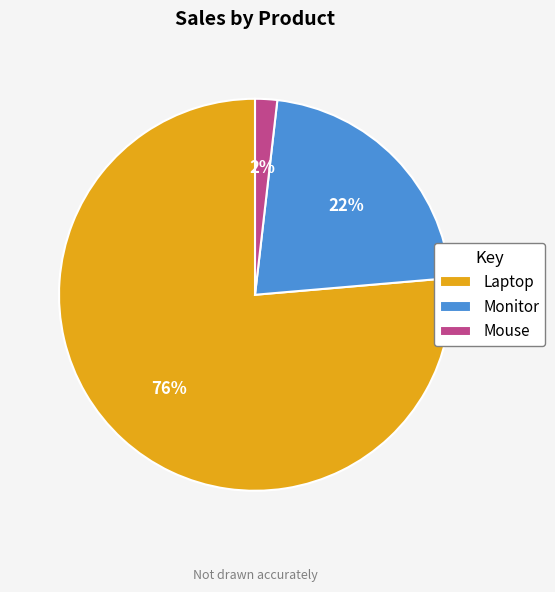

Which has a higher value, Mouse or Monitor?

Monitor